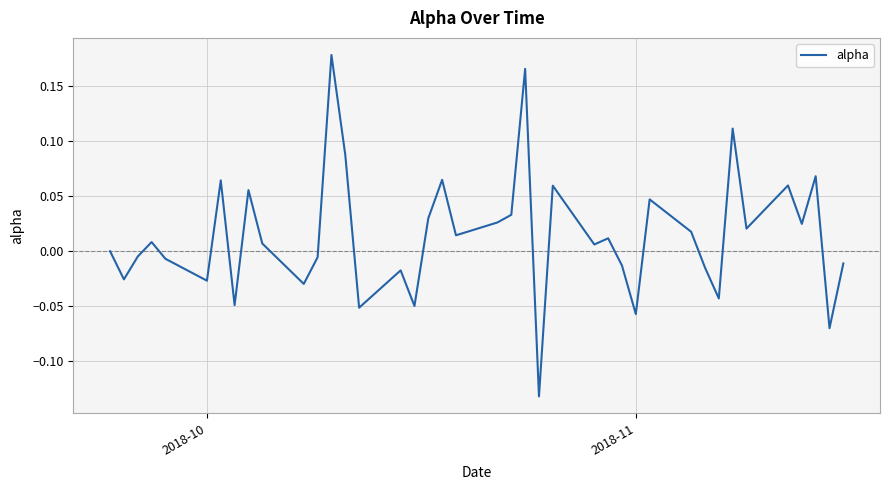

What is the difference between the maximum and minimum values?

0.3